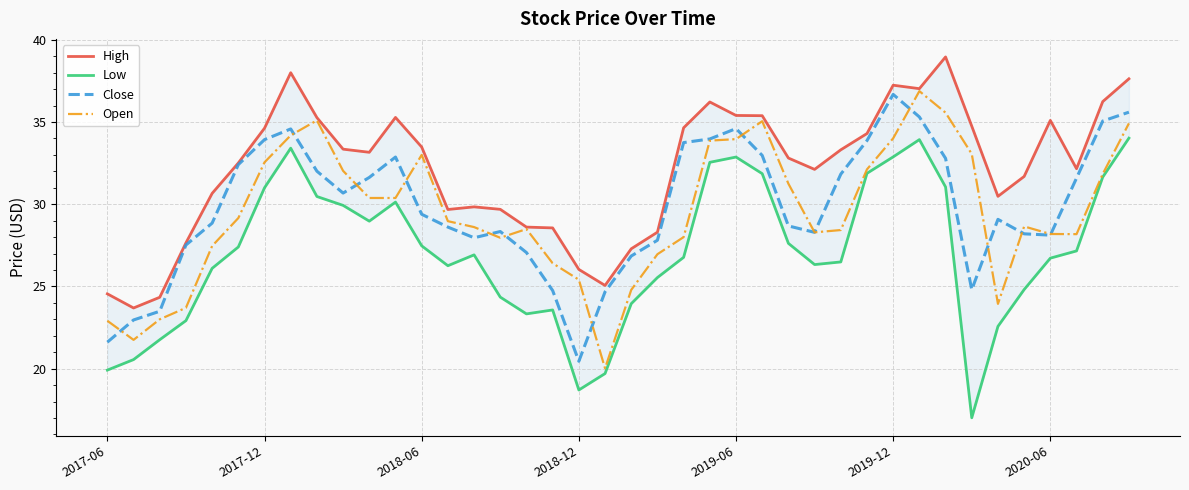

True or false: High and Open cross at least once.

False